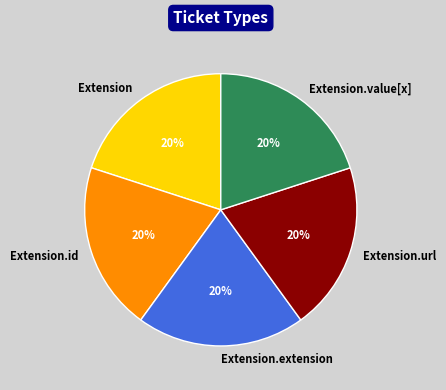

Combined, do Extension.url and Extension.id account for over 50%?

No